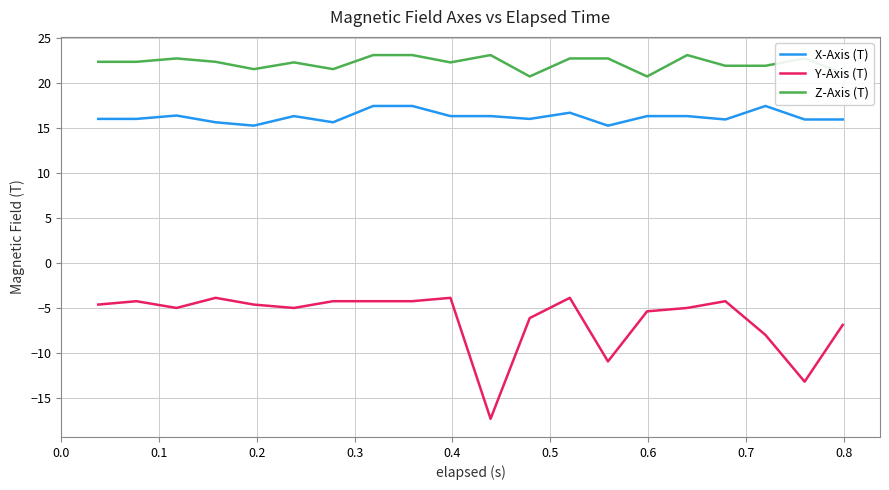

Does the chart display data point markers on the line(s)?

No